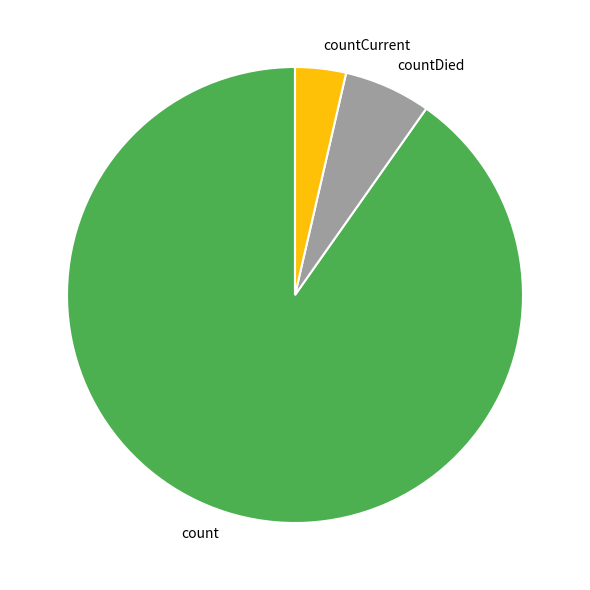

Is the sum of countCurrent and countDied greater than half?

No